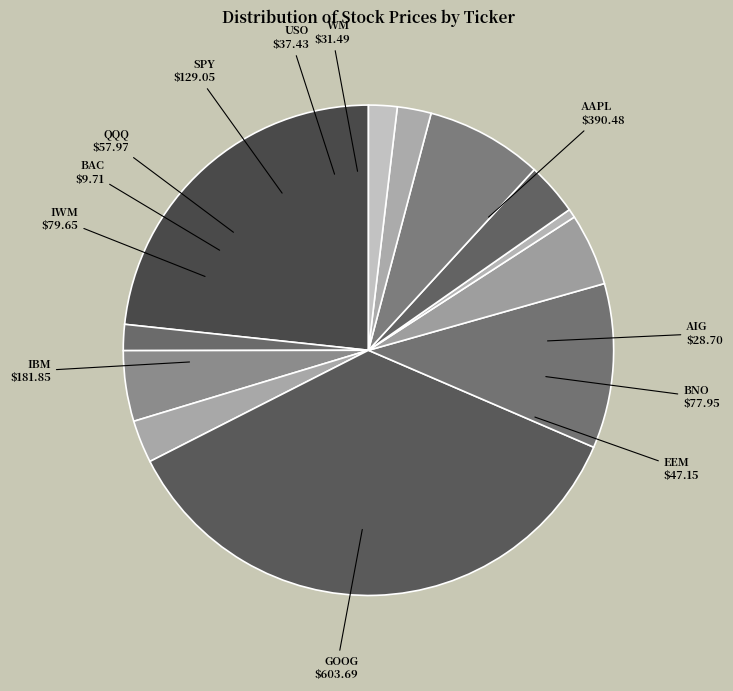

Is it true that EEM is 8% of the pie?

False